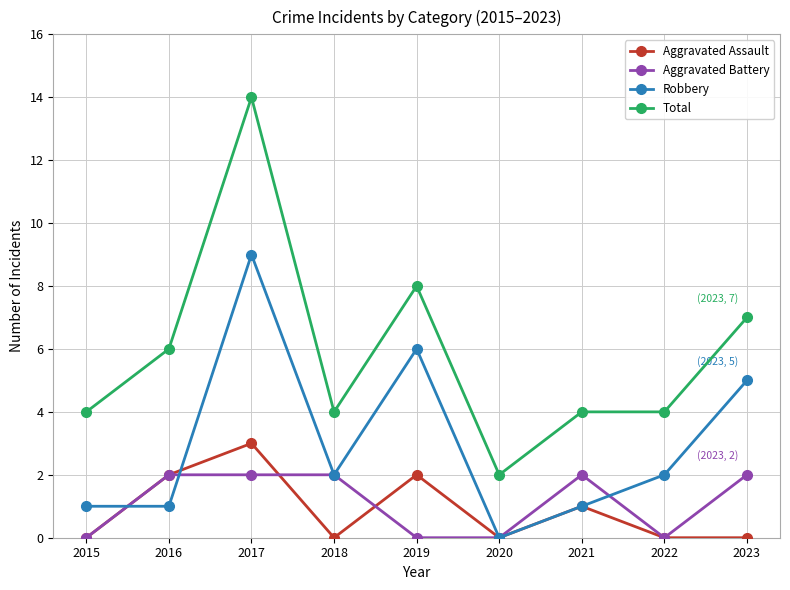

What is the lowest value of the Total series?

2